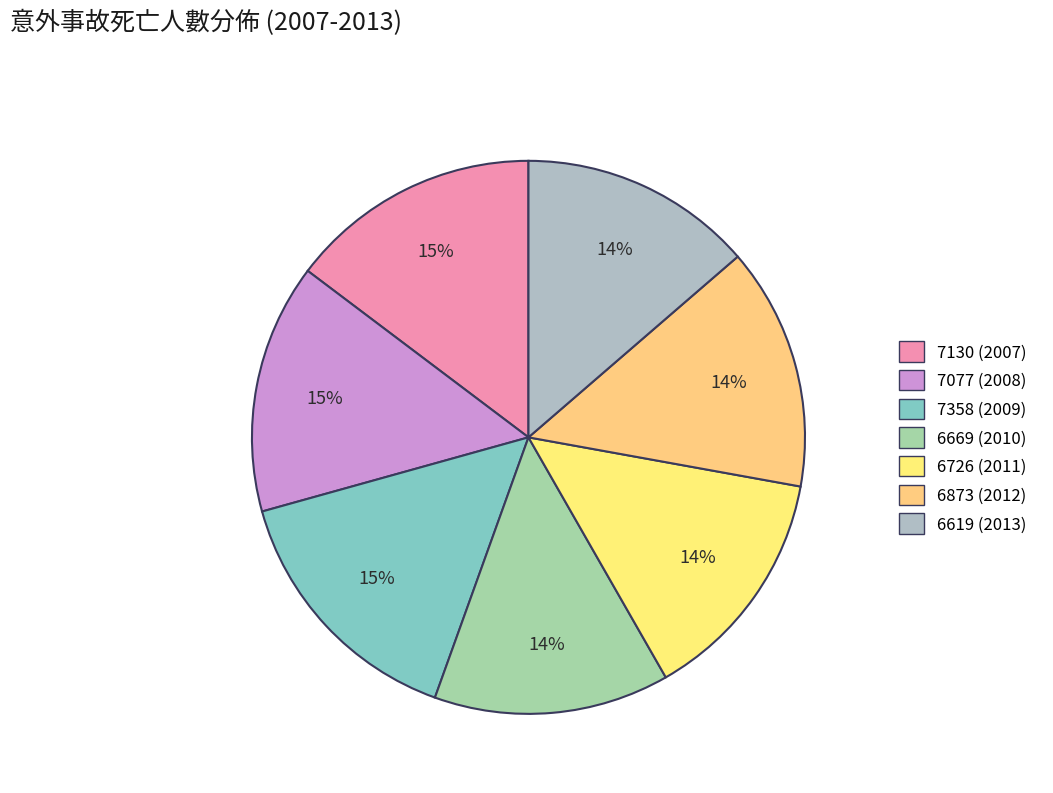

Does any single category account for the majority?

No